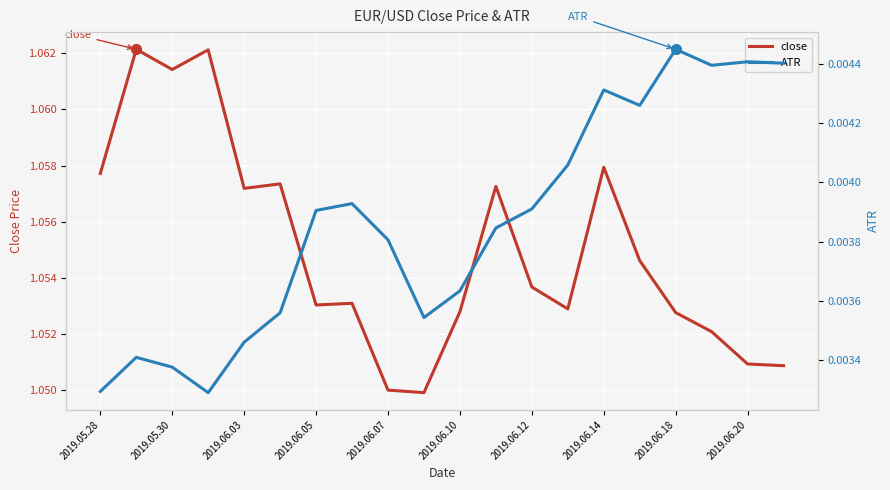

Rank the series by their average value, from highest to lowest.

close, ATR